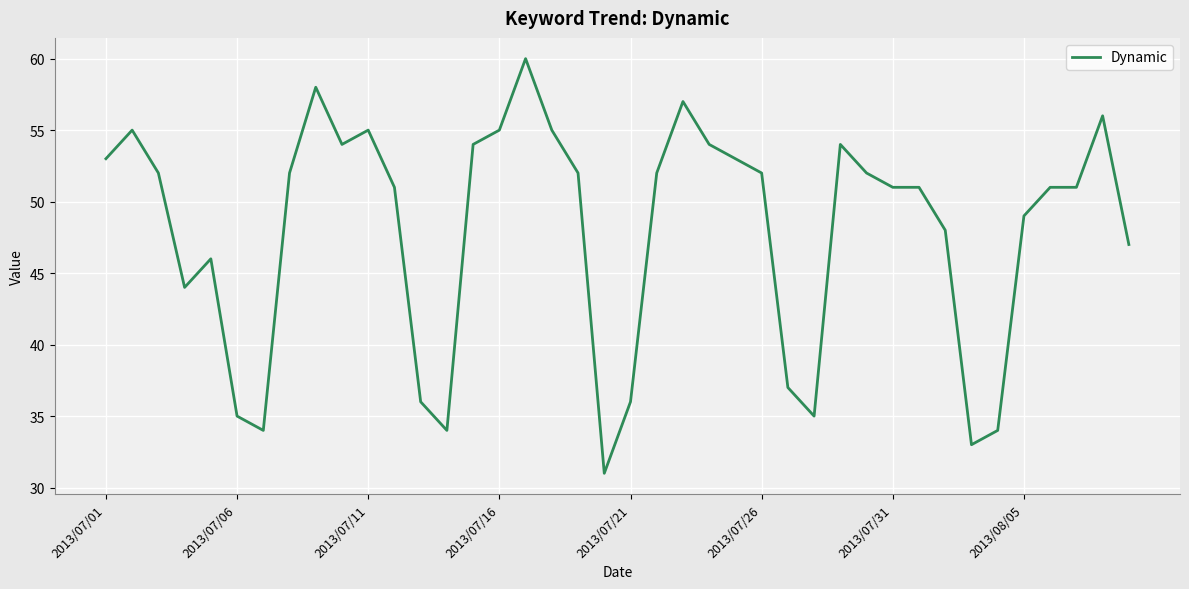

What is the greatest value displayed?

60